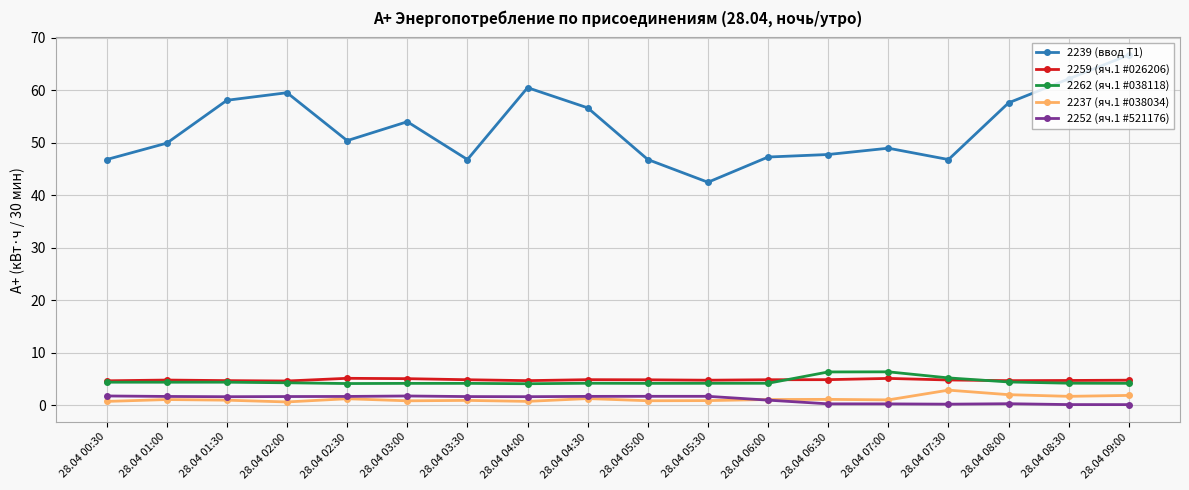

What is the maximum value shown in the chart?

66.7